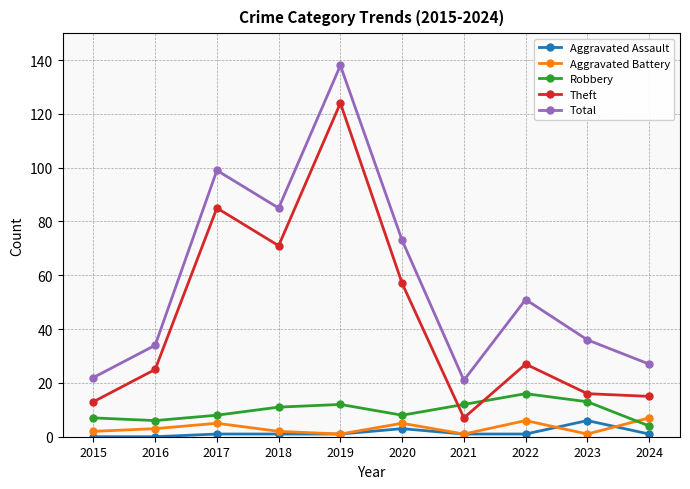

Reading left to right, transcribe all the data shown in this chart.

Aggravated Assault: 0	0	1	1	1	3	1	1	6	1
Aggravated Battery: 2	3	5	2	1	5	1	6	1	7
Robbery: 7	6	8	11	12	8	12	16	13	4
Theft: 13	25	85	71	124	57	7	27	16	15
Total: 22	34	99	85	138	73	21	51	36	27